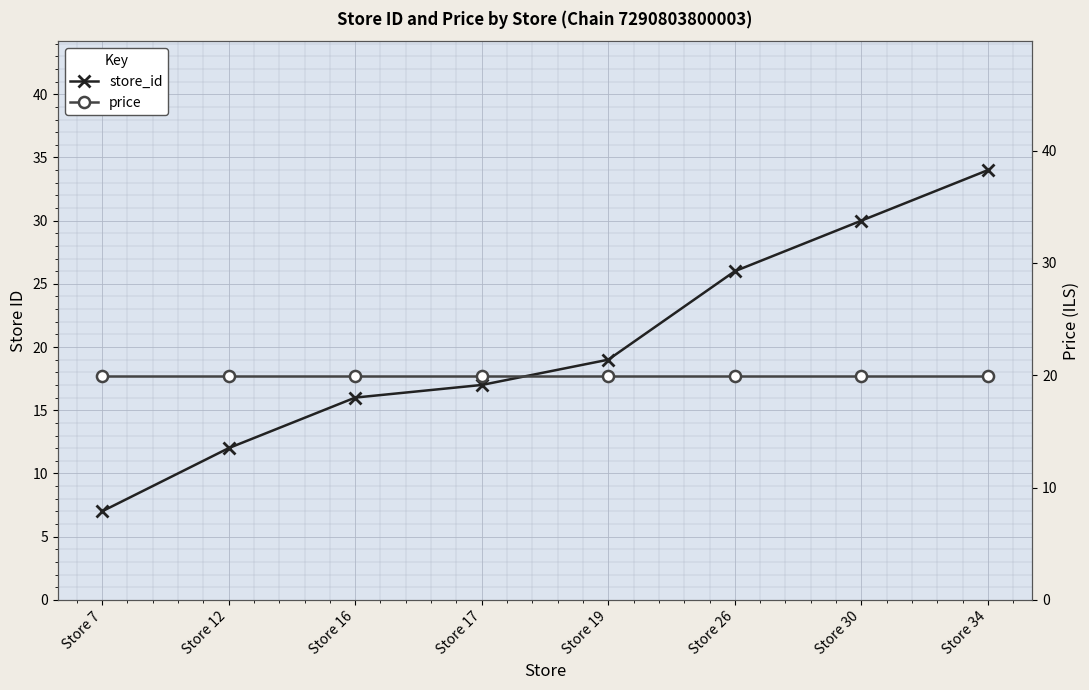

Reading left to right, what are all the values shown in this chart?

store_id: Store 7=7.0	Store 12=12.0	Store 16=16.0	Store 17=17.0	Store 19=19.0	Store 26=26.0	Store 30=30.0	Store 34=34.0
price: Store 7=19.9	Store 12=19.9	Store 16=19.9	Store 17=19.9	Store 19=19.9	Store 26=19.9	Store 30=19.9	Store 34=19.9